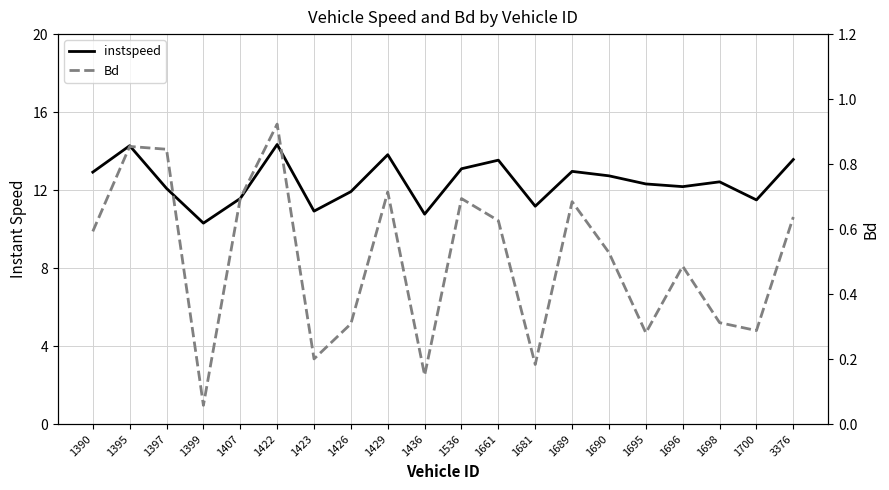

Is this an area chart (filled region under the line)?

No